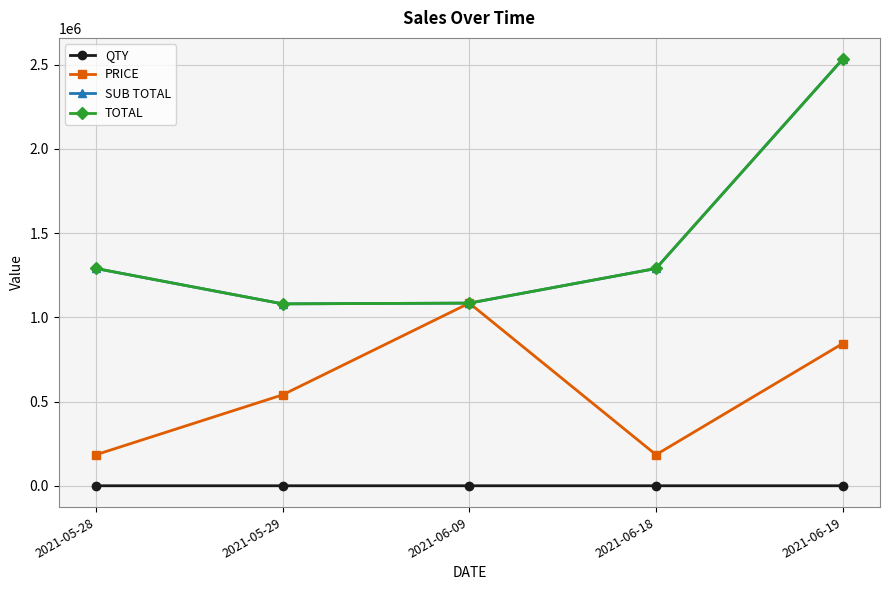

What is the difference between the maximum and minimum values in the PRICE series?

900214.2